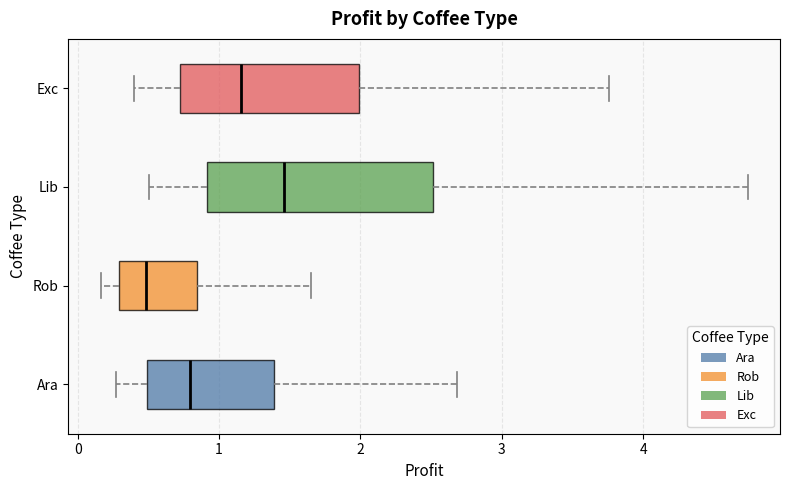

Which box's median line is the furthest to the right?

Lib